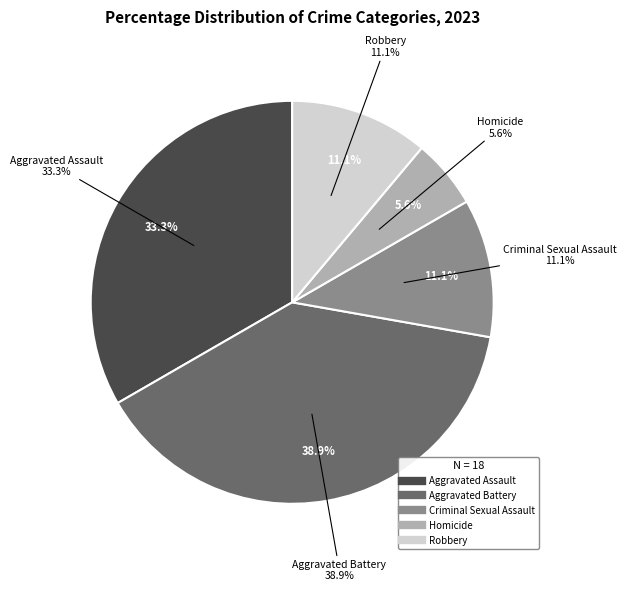

Does Criminal Sexual Assault represent more than half of the total?

No